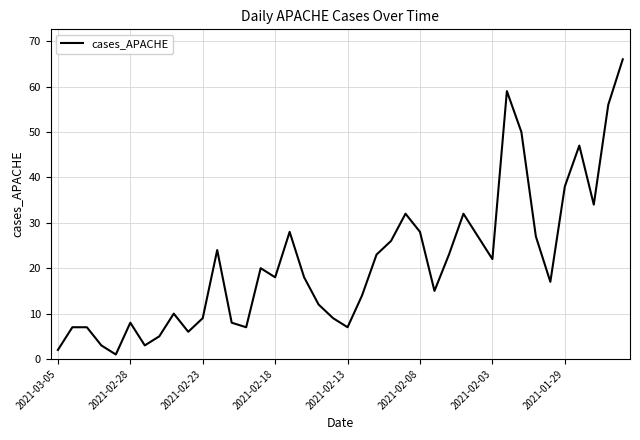

What is the difference between the maximum and minimum values?

65